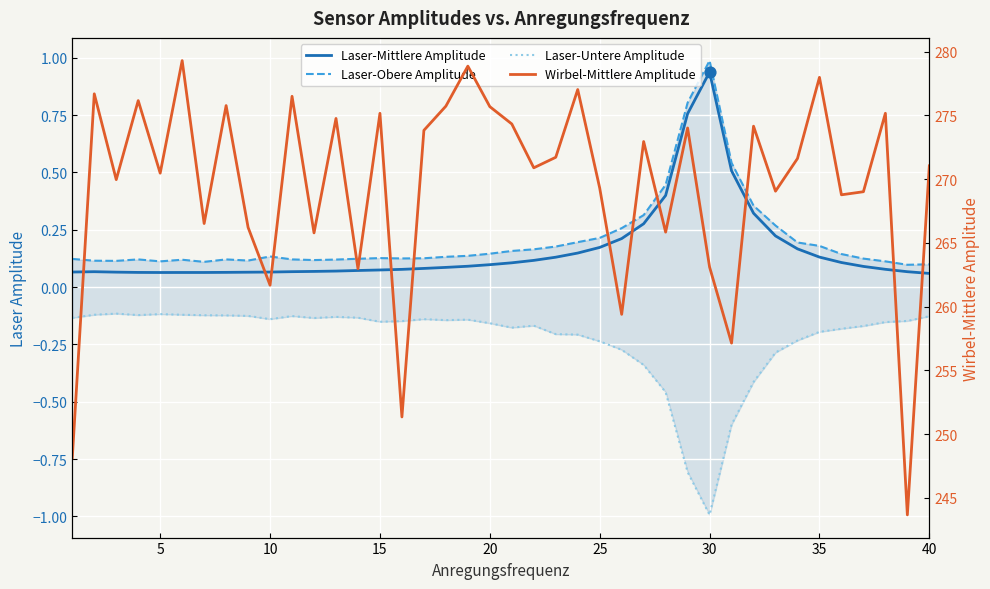

What is the total value across all series at 30?

266.6